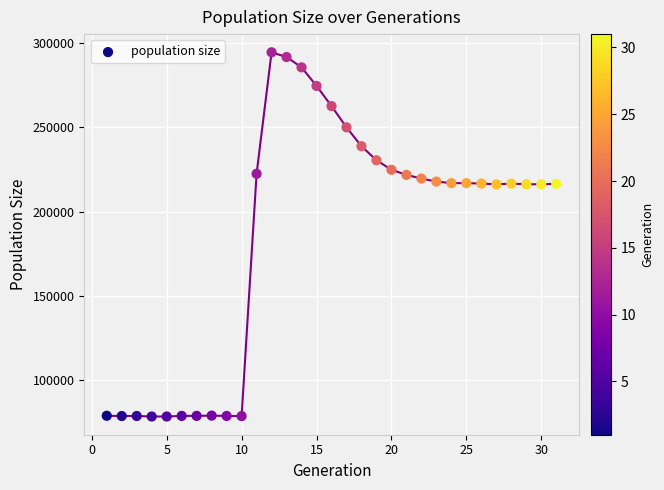

What is the range of X values (max minus min)?

30